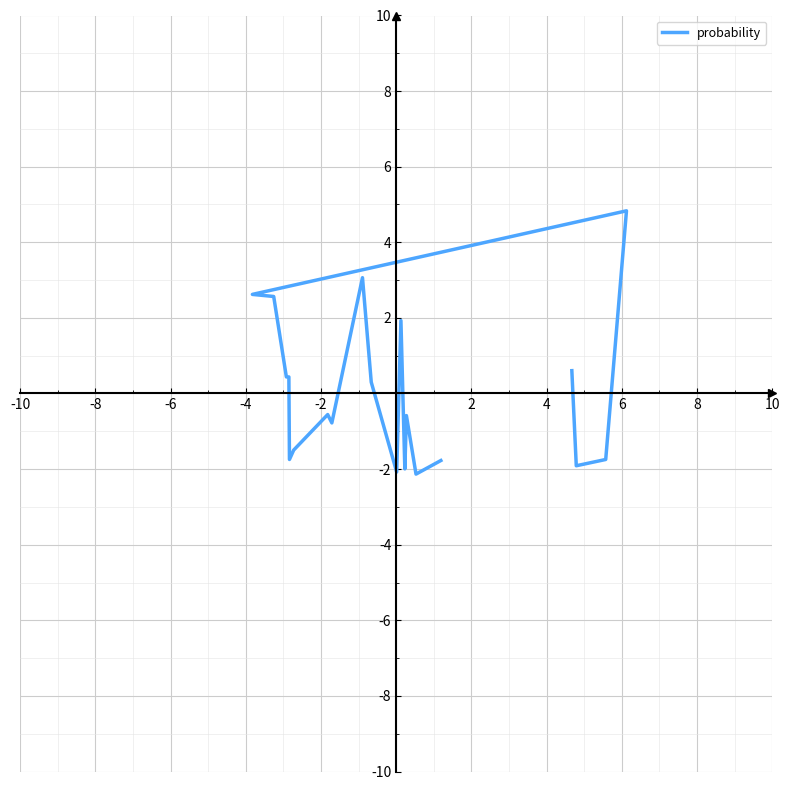

What is the value of the 13th point from the left?

0.4